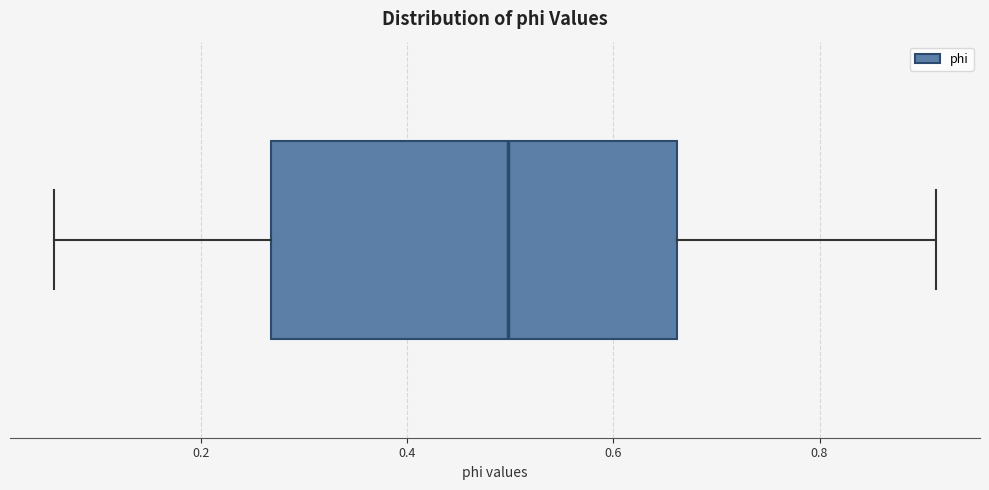

Transcribe this box plot: give where the median line is, the range the box spans, and where the two whiskers end, as read against the x-axis. The values are not printed on the chart, so give them approximately, as read against the axis.

median 0.50, box 0.26 to 0.66, whiskers 0.06 to 0.92